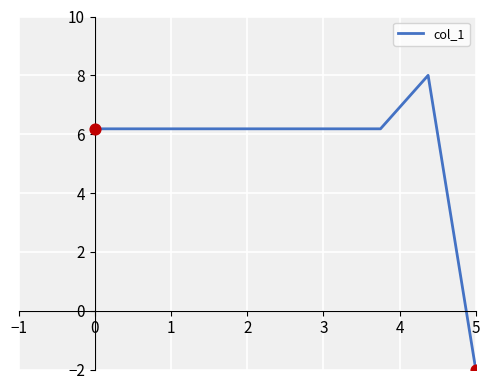

What is the difference between the maximum and minimum values?

10.0